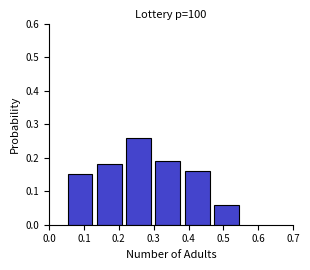

Reading left to right, transcribe this chart: for each bar, give the range it covers on the x-axis and its height. Neither the bar edges nor the heights are printed on the chart, so give them approximately, as read against the axes.

0.05 to 0.13: 0.15
0.13 to 0.21: 0.18
0.21 to 0.30: 0.26
0.30 to 0.38: 0.19
0.38 to 0.47: 0.16
0.47 to 0.55: 0.06